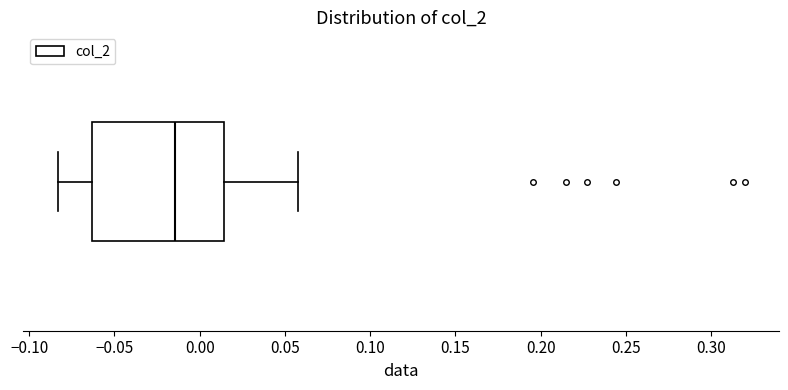

Where does the right whisker of the box end on the x-axis? The values are not printed on the chart, so give them approximately, as read against the axis.

0.060